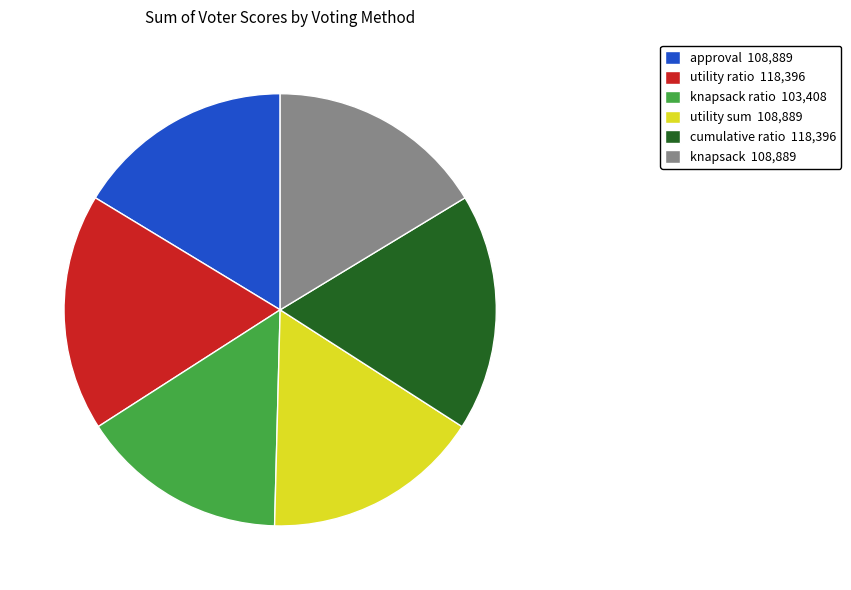

Do utility sum 108,889 and knapsack ratio 103,408 together represent more than half of the pie?

No